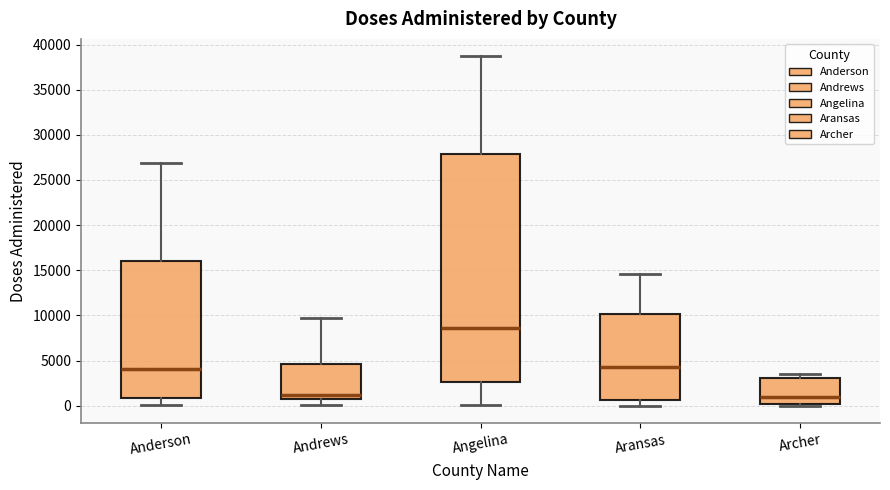

Comparing the boxes themselves (not the whiskers), which one is the tallest?

Angelina